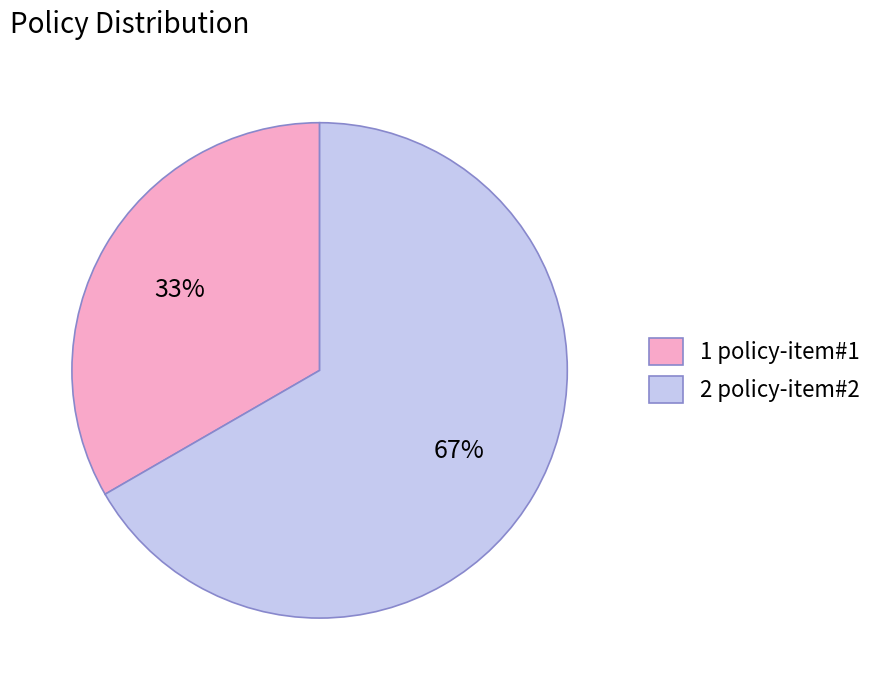

What percentage is the 2 policy-item#2 slice, to the nearest percent?

67%